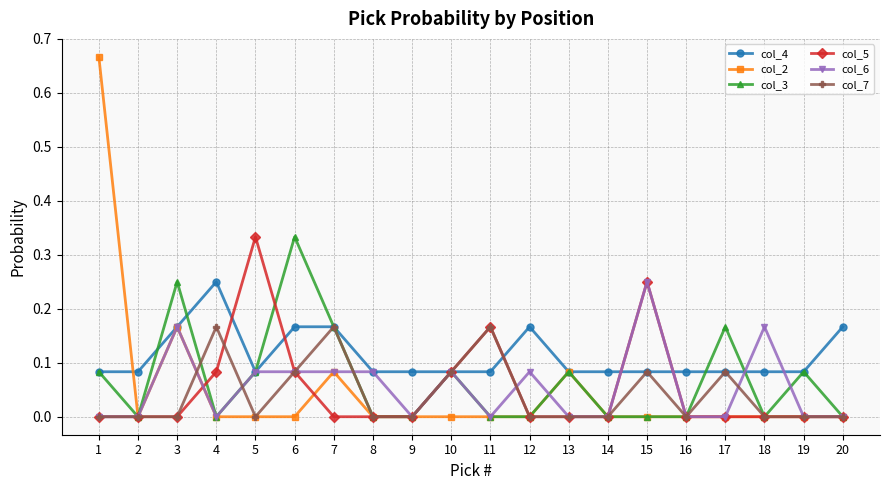

Is the value of col_6 at 3 greater than the value of col_4 at 10?

Yes